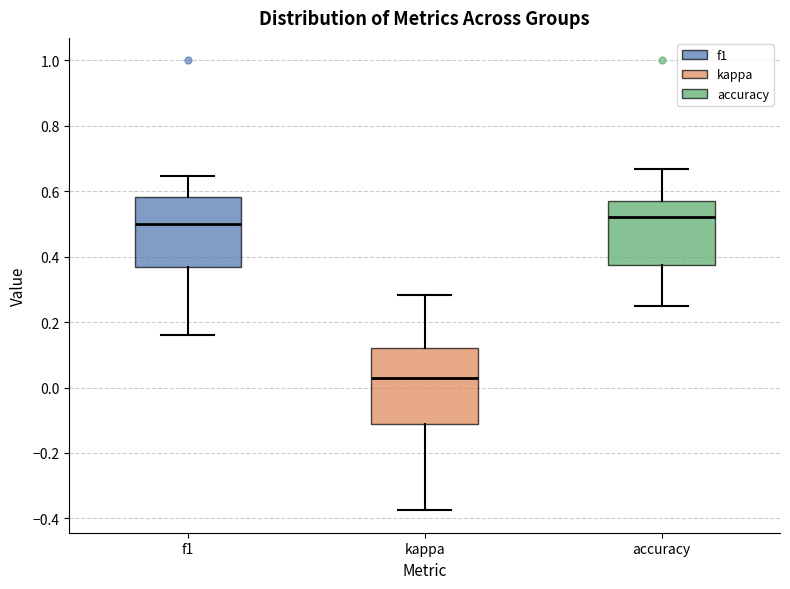

Reading left to right, read every box against the y-axis: the position of its median line, the range the box covers, and the ends of its whiskers. The values are not printed on the chart, so give them approximately, as read against the axis.

f1: median 0.50, box 0.36 to 0.58, whiskers 0.16 to 0.64
kappa: median 0.02, box -0.12 to 0.12, whiskers -0.38 to 0.28
accuracy: median 0.52, box 0.38 to 0.58, whiskers 0.26 to 0.66